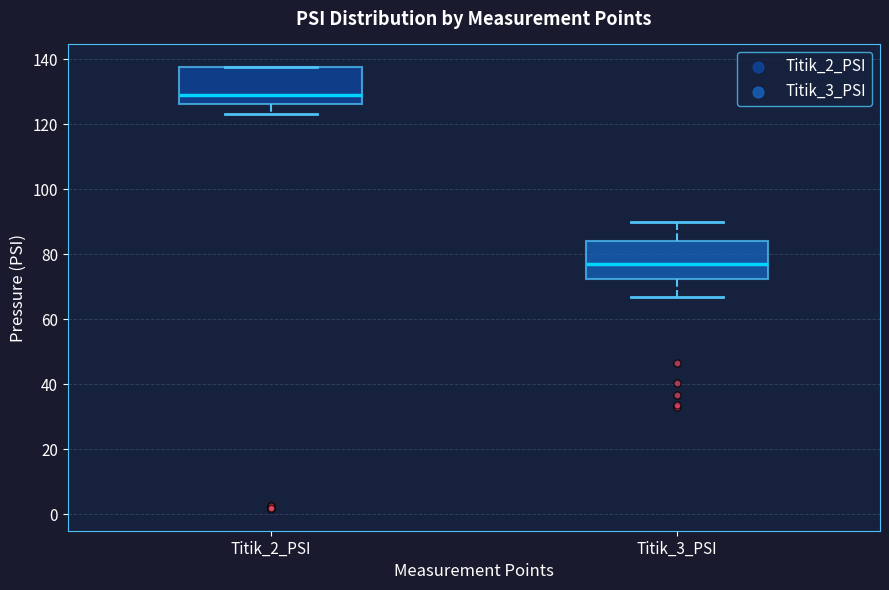

Reading left to right, transcribe this box plot: for each box, give where its median line is, the range the box spans, and where its two whiskers end, as read against the y-axis. The values are not printed on the chart, so give them approximately, as read against the axis.

Titik_2_PSI: median 130, box 126 to 138, whiskers 124 to 138
Titik_3_PSI: median 76, box 72 to 84, whiskers 66 to 90